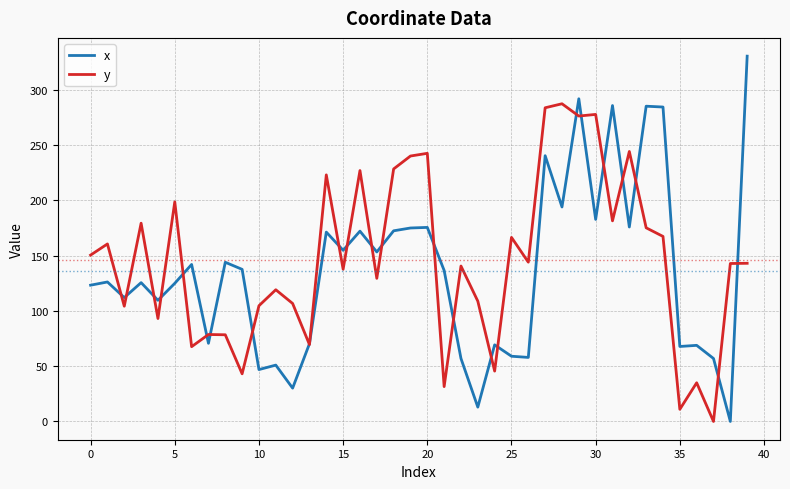

What is the highest value of the y series?

287.2